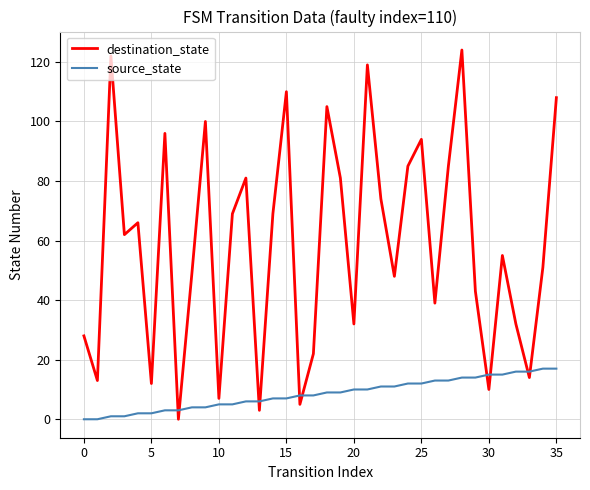

Which series has the largest total across all categories?

destination_state